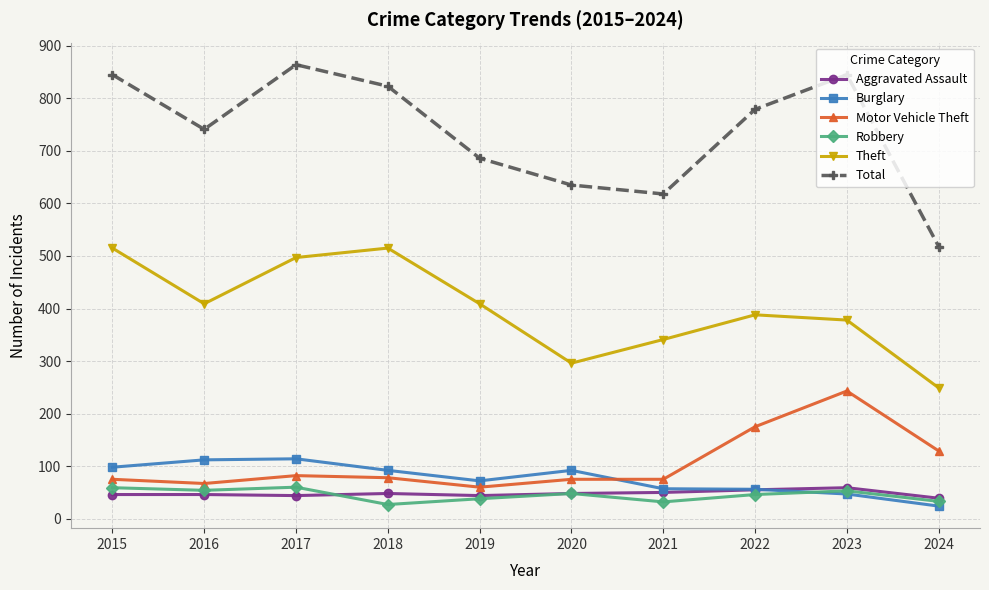

What is the value of the Burglary point at the 4th from the left?

92